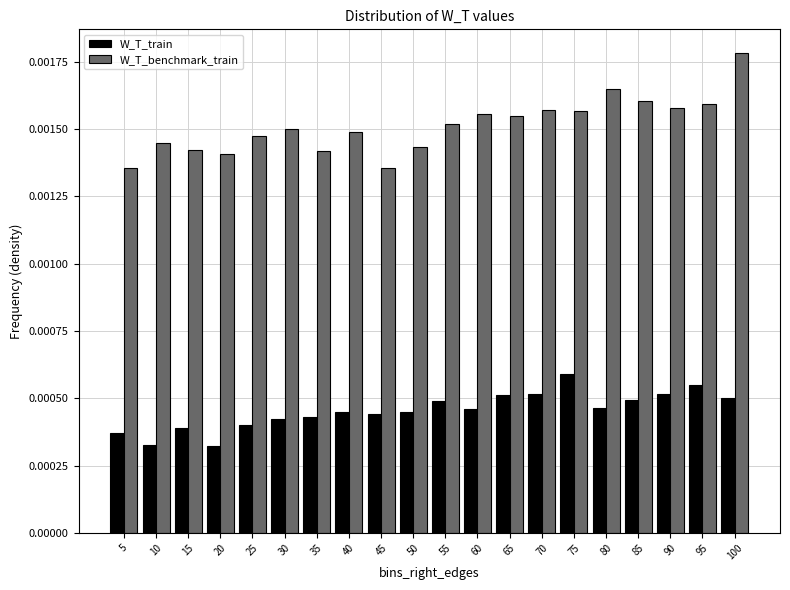

Which series has the largest total across all categories?

W_T_benchmark_train